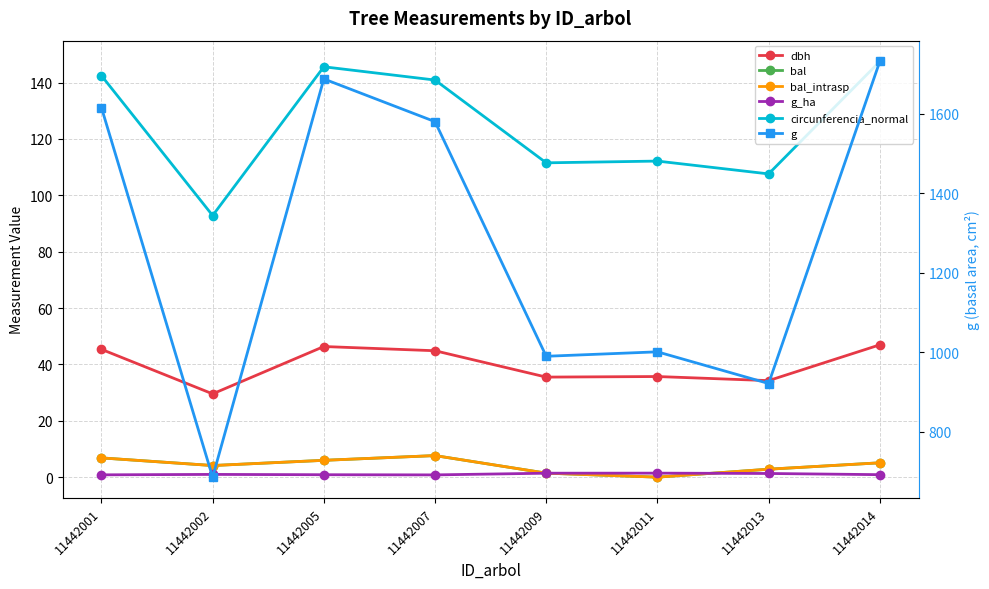

The value of bal at 11442011 is -4.4. True or false?

False